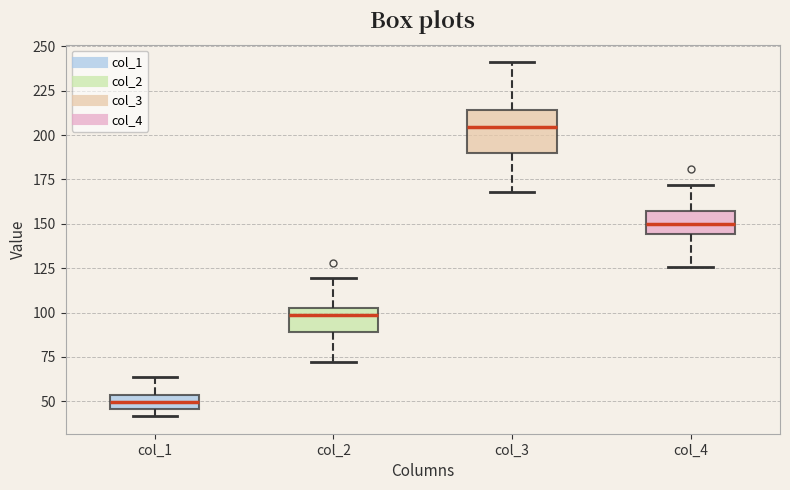

Reading left to right, read every box against the y-axis: the position of its median line, the range the box covers, and the ends of its whiskers. The values are not printed on the chart, so give them approximately, as read against the axis.

col_1: median 50, box 45 to 55, whiskers 40 to 65
col_2: median 100 (just below the box's upper edge), box 90 to 100, whiskers 70 to 120
col_3: median 205, box 190 to 215, whiskers 170 to 240
col_4: median 150, box 145 to 155, whiskers 125 to 170